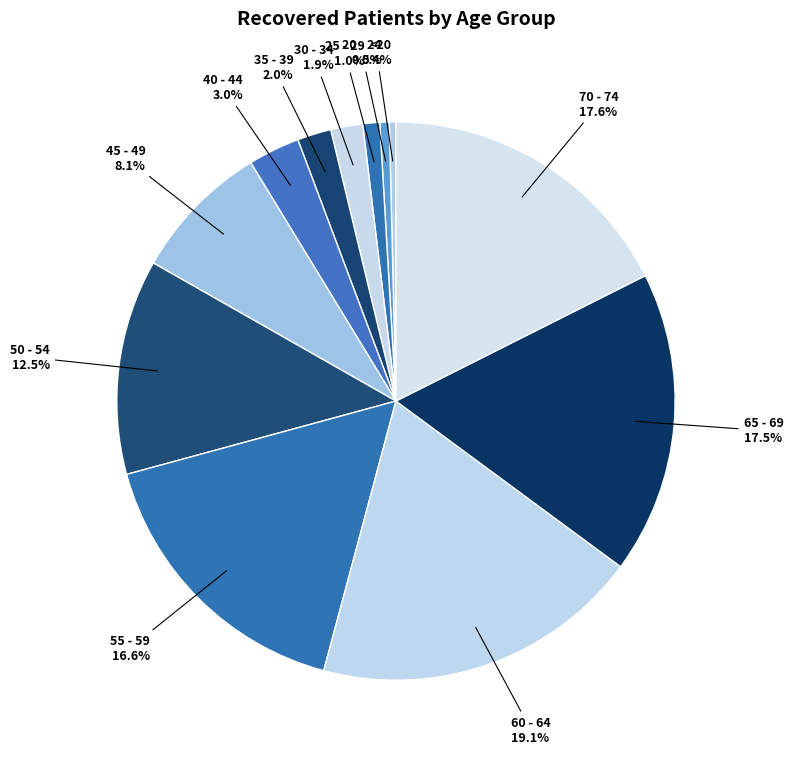

Combined, what portion of the pie is 50 - 54 and 60 - 64?

31.5%